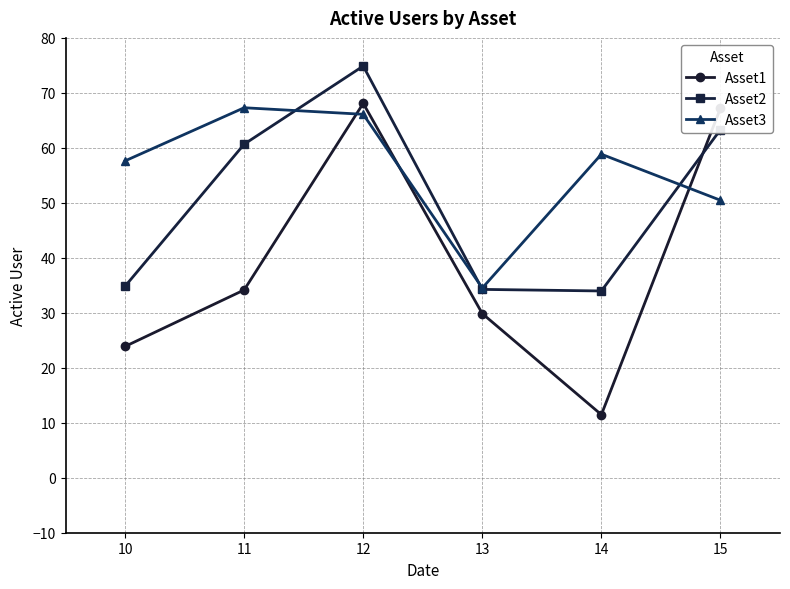

At which label does Asset1 first exceed 34?

11